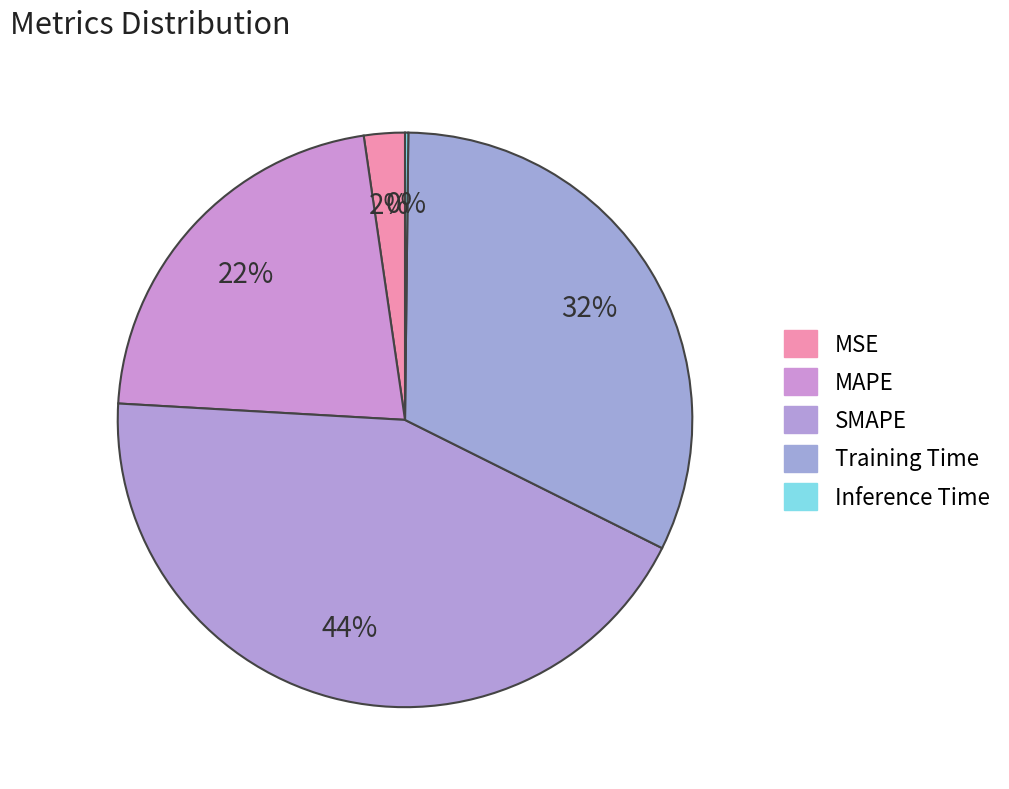

True or false: Training Time accounts for 20% of the total.

False